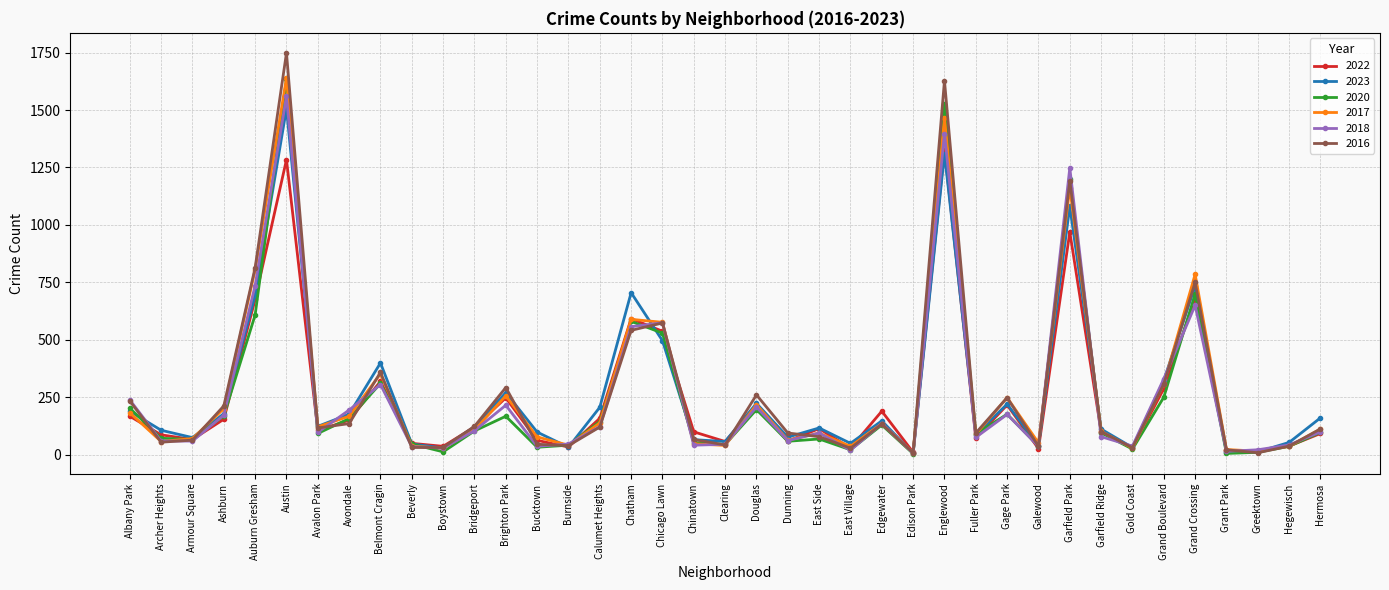

What is the spread (max minus min) of values at Dunning?

36